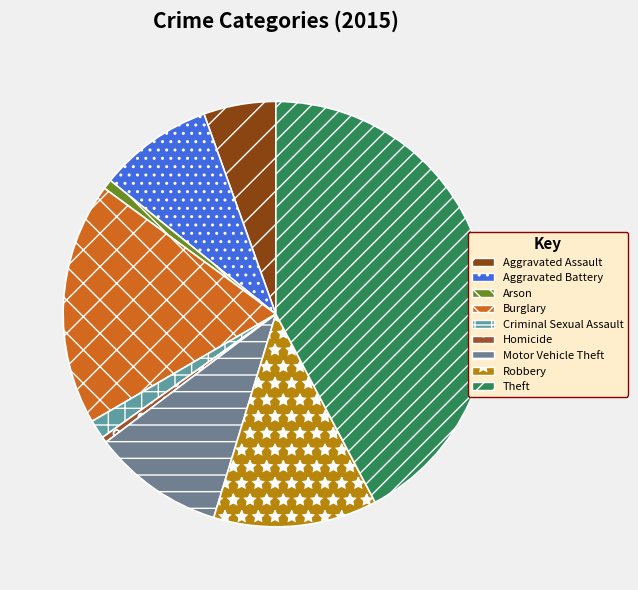

How many segments does this pie chart have?

9